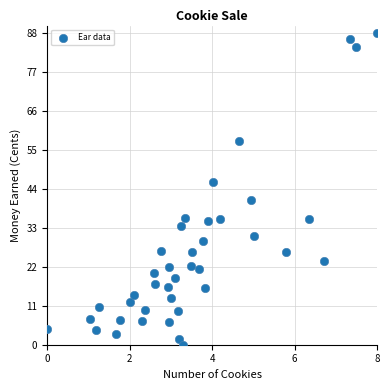

What Y value in the scatter plot is closest to 44?

46.0